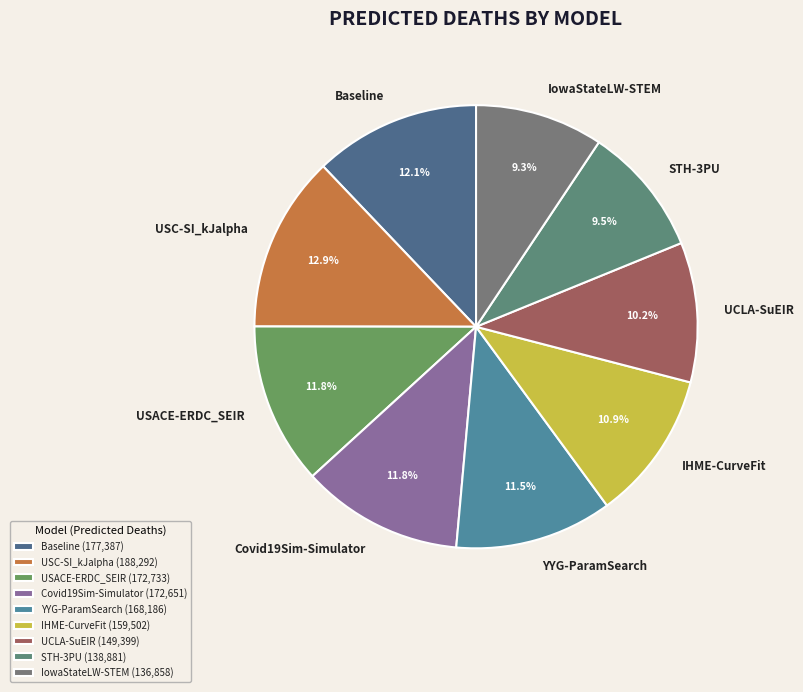

True or false: Baseline accounts for 5% of the total.

False